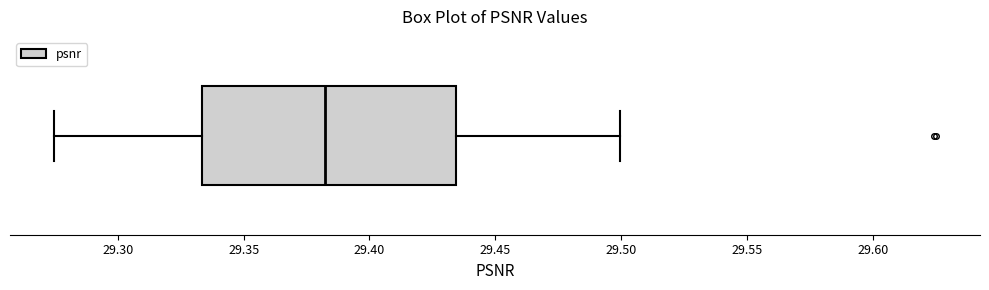

Read this box plot against the x-axis: the position of the median line, the range covered by the box, and the ends of both whiskers. The values are not printed on the chart, so give them approximately, as read against the axis.

median 29.385, box 29.335 to 29.435, whiskers 29.275 to 29.500